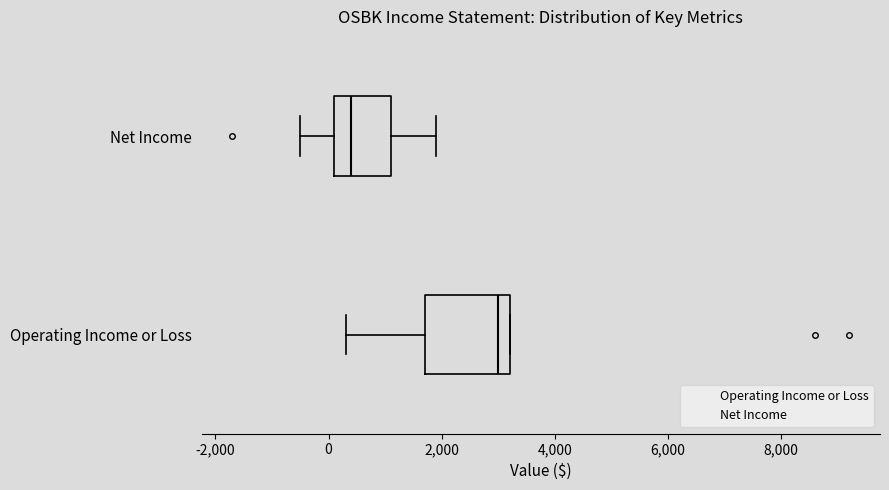

Which box has the furthest to the right median line?

Operating Income or Loss